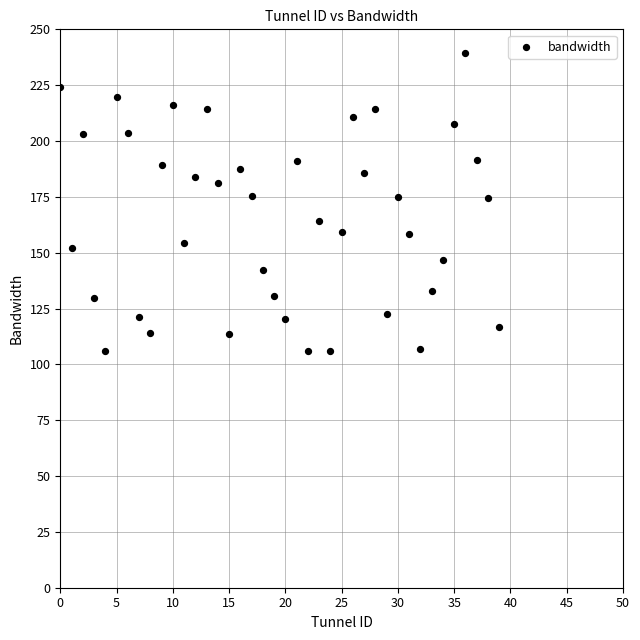

What is the range of Y values (max minus min)?

133.4